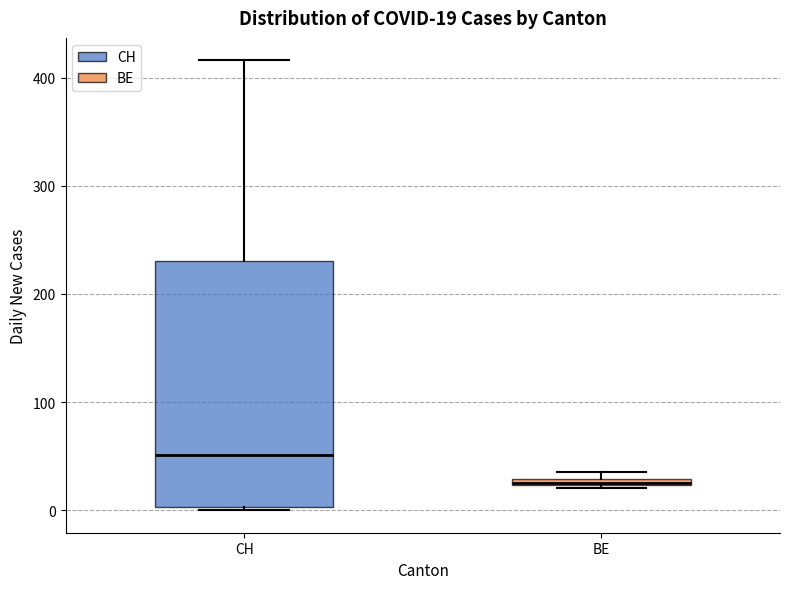

Comparing the boxes themselves (not the whiskers), which one is the tallest?

CH